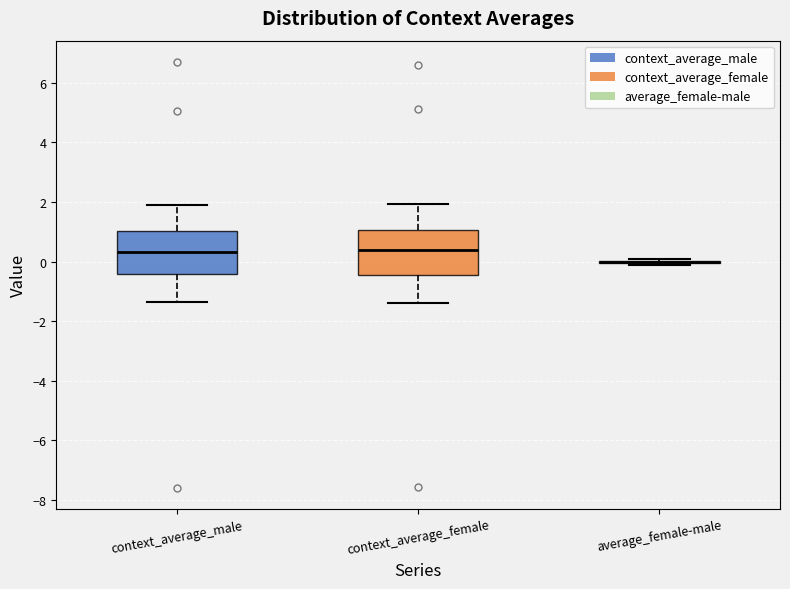

Reading left to right, read every box against the y-axis: the position of its median line, the range the box covers, and the ends of its whiskers. The values are not printed on the chart, so give them approximately, as read against the axis.

context_average_male: median 0.4, box -0.4 to 1.0, whiskers -1.4 to 1.8
context_average_female: median 0.4, box -0.4 to 1.0, whiskers -1.4 to 2.0
average_female-male: box collapsed to a line at 0.0, whiskers -0.2 to 0.0